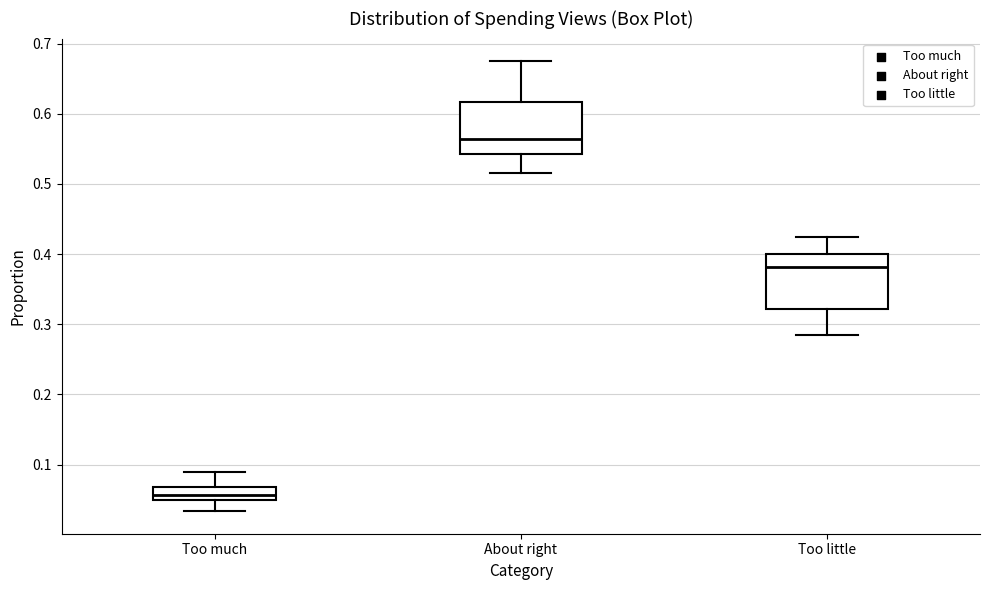

Which box has the highest median line?

About right